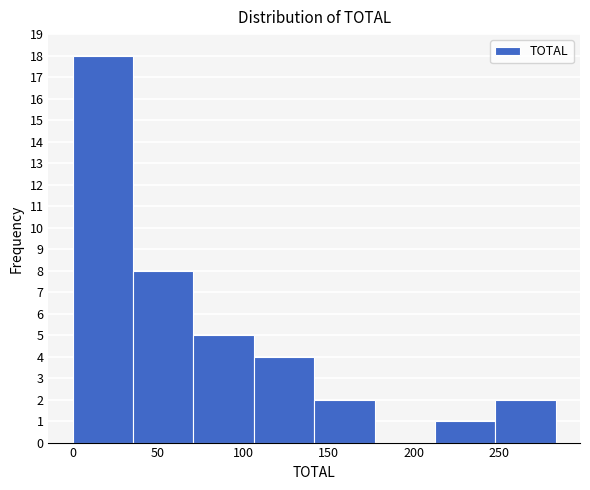

What is the height of the bar covering 105 to 140 on the x-axis? Neither the bar edges nor the heights are printed on the chart, so give them approximately, as read against the axes.

4